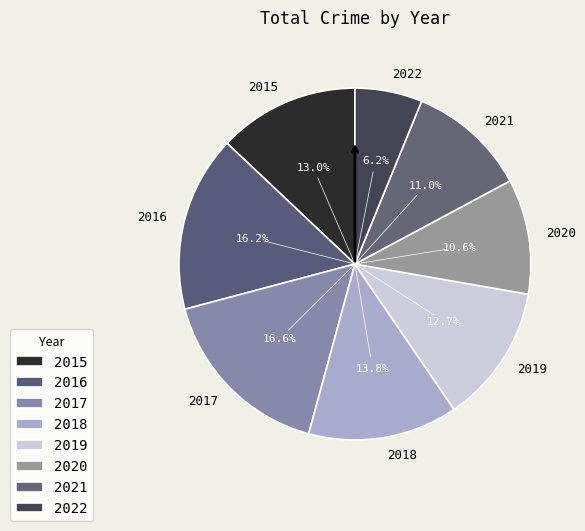

Is the sum of 2019 and 2015 greater than half?

No